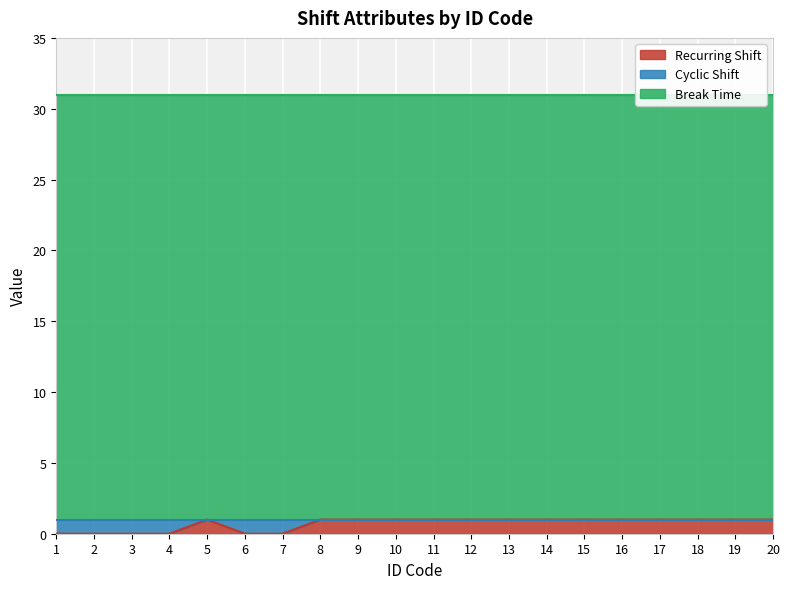

Rank the series at 18 from lowest to highest value.

Cyclic Shift, Recurring Shift, Break Time